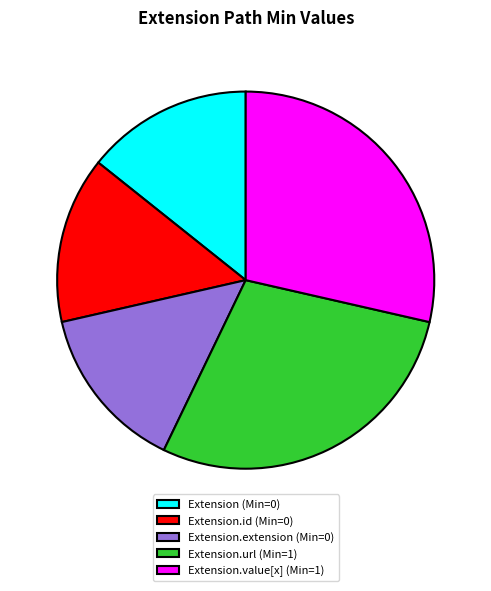

Combined, do Extension (Min=0) and Extension.value[x] (Min=1) account for over 50%?

No